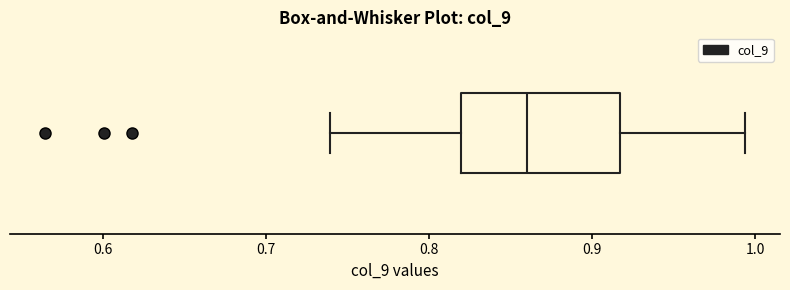

Where is the right edge of the box on the x-axis? The values are not printed on the chart, so give them approximately, as read against the axis.

0.92